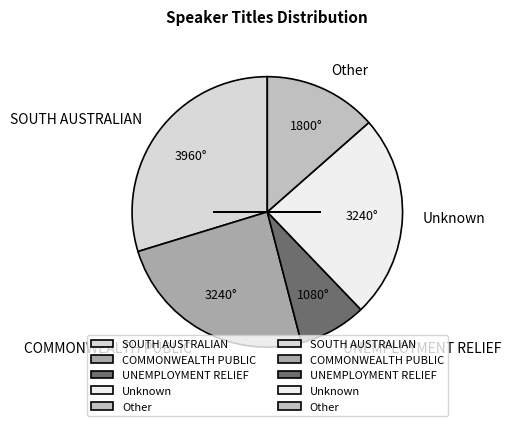

Approximately how many times larger is the value at Unknown compared to COMMONWEALTH PUBLIC?

1.0